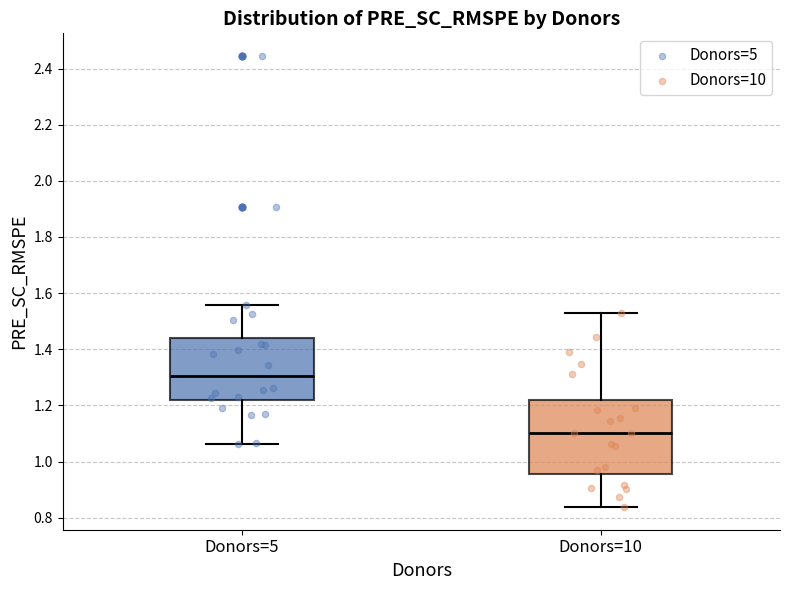

Reading left to right, transcribe this box plot: for each box, give where its median line is, the range the box spans, and where its two whiskers end, as read against the y-axis. The values are not printed on the chart, so give them approximately, as read against the axis.

Donors=5: median 1.30, box 1.22 to 1.44, whiskers 1.06 to 1.56
Donors=10: median 1.10, box 0.96 to 1.22, whiskers 0.84 to 1.52